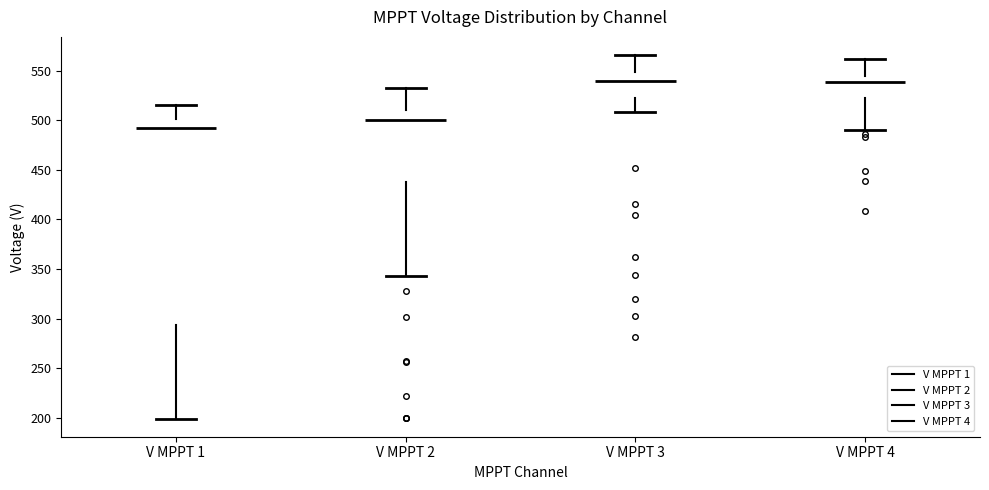

Which box's median line is the lowest?

V MPPT 1